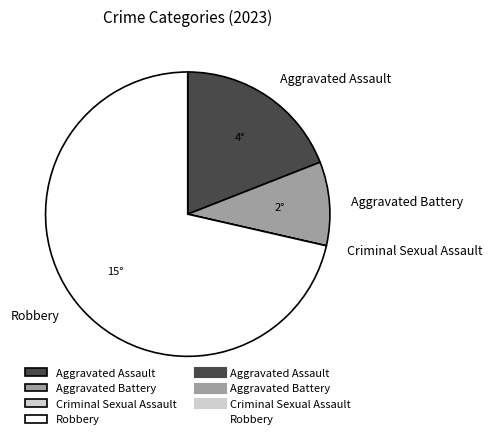

Is the sum of Aggravated Assault and Robbery greater than half?

Yes